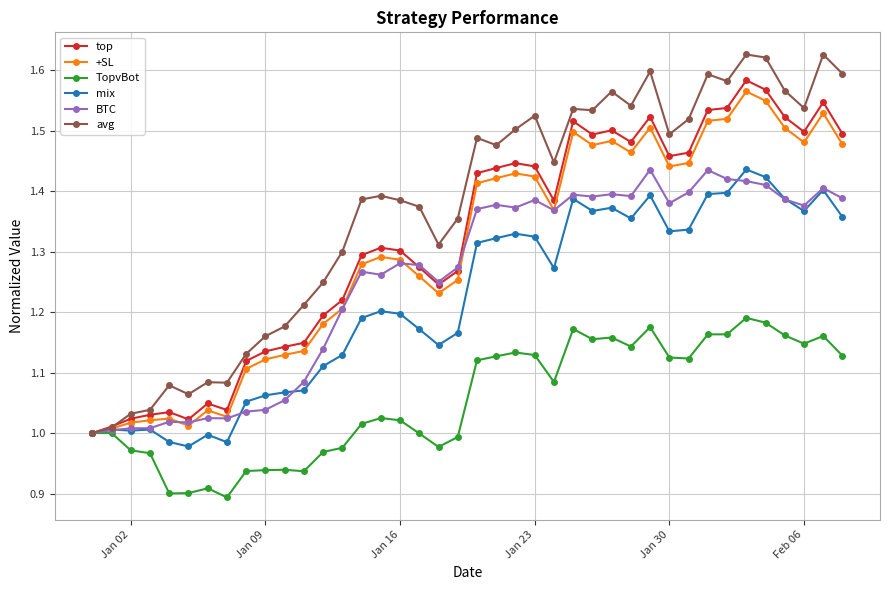

True or false: top has more than 0 points higher than both neighbors.

True